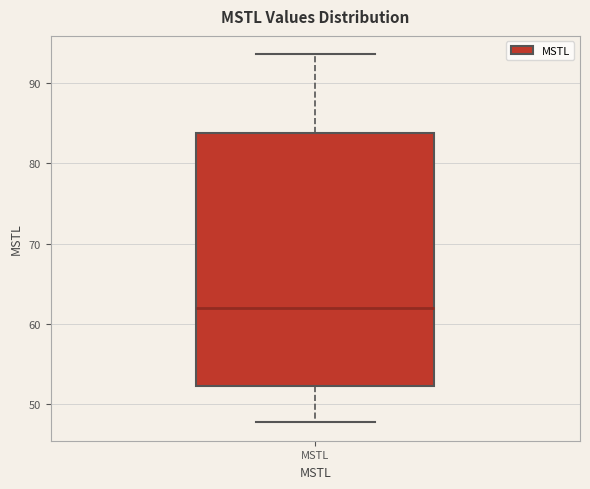

Read this box plot against the y-axis: the position of the median line, the range covered by the box, and the ends of both whiskers. The values are not printed on the chart, so give them approximately, as read against the axis.

median 62, box 52 to 84, whiskers 48 to 94